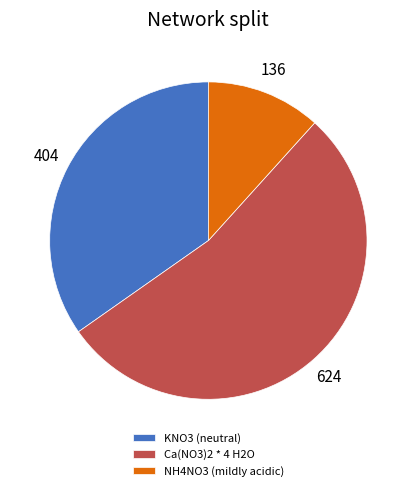

What is the ratio of the value at KNO3 (neutral) to the value at NH4NO3 (mildly acidic)?

3.0